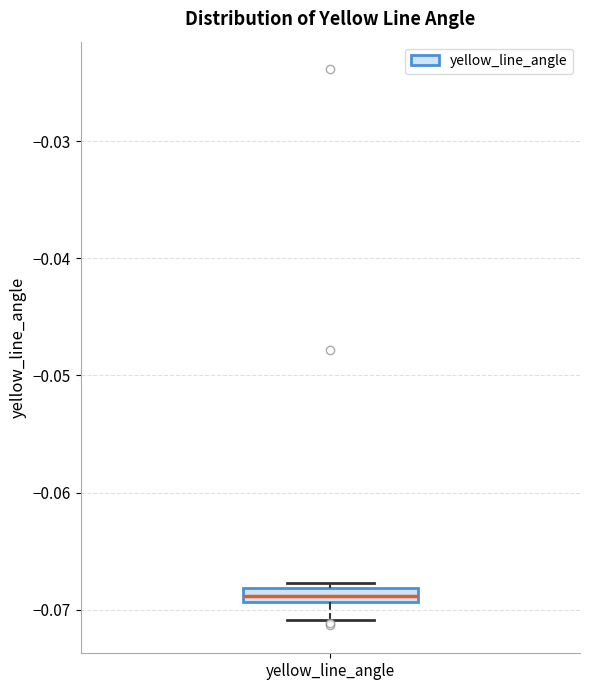

Where does the lower whisker of the box for yellow_line_angle end on the y-axis? The values are not printed on the chart, so give them approximately, as read against the axis.

-0.071